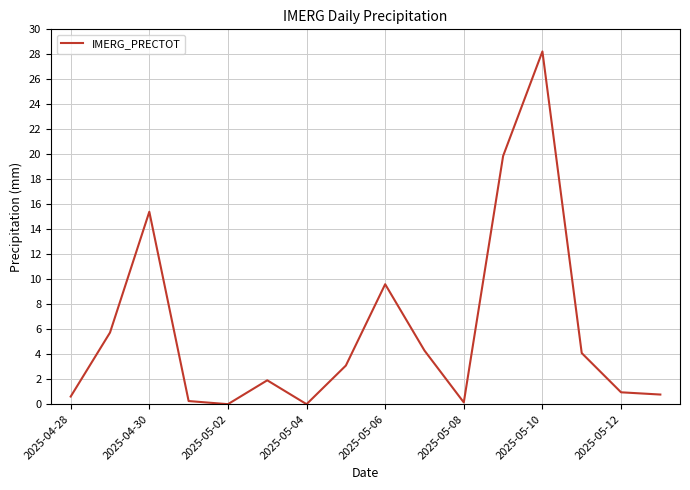

True or false: the data has more than 2 interior local peaks.

True